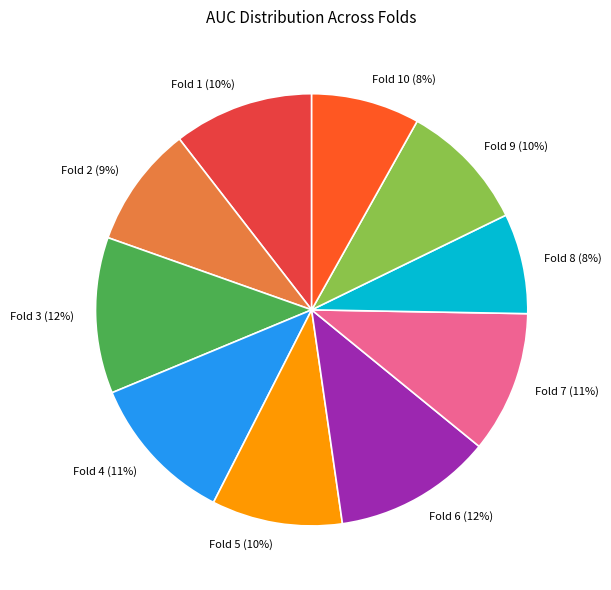

To the nearest percent, what portion does Fold 2 (9%) represent?

9%